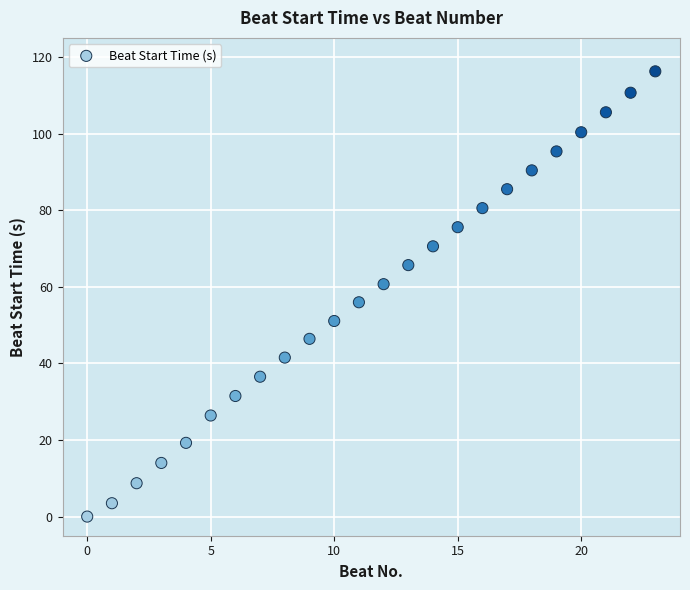

What is the range of Y values (max minus min)?

116.3